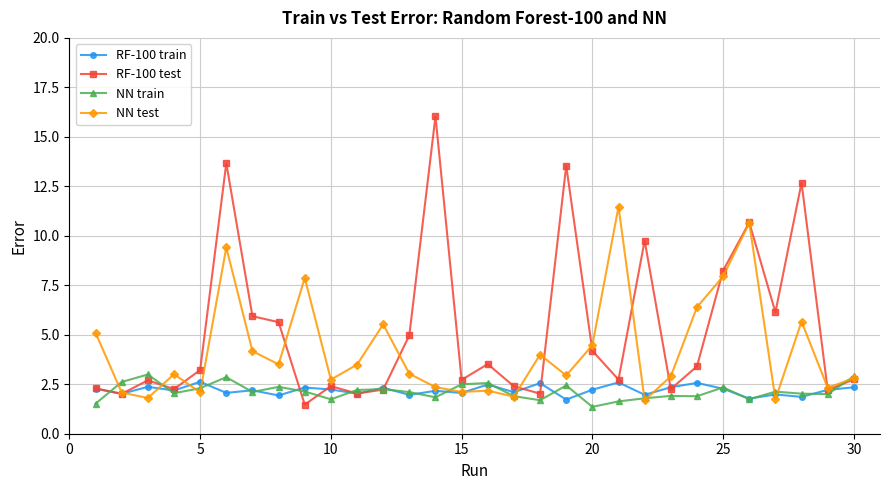

What is the value of the RF-100 train point at the 28th from the left?

1.9